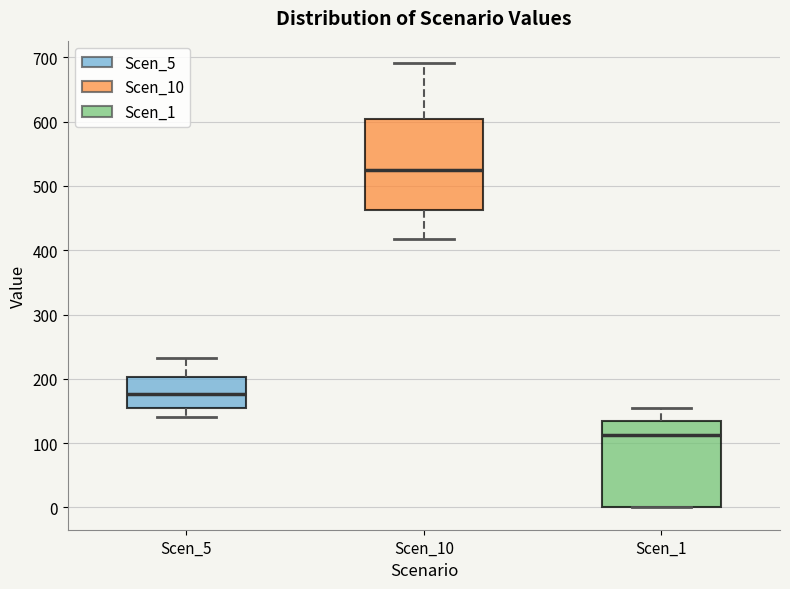

Reading left to right, read every box against the y-axis: the position of its median line, the range the box covers, and the ends of its whiskers. The values are not printed on the chart, so give them approximately, as read against the axis.

Scen_5: median 180, box 150 to 200, whiskers 140 to 230
Scen_10: median 520, box 460 to 600, whiskers 420 to 690
Scen_1: median 110, box 0 to 130, whiskers 0 to 150